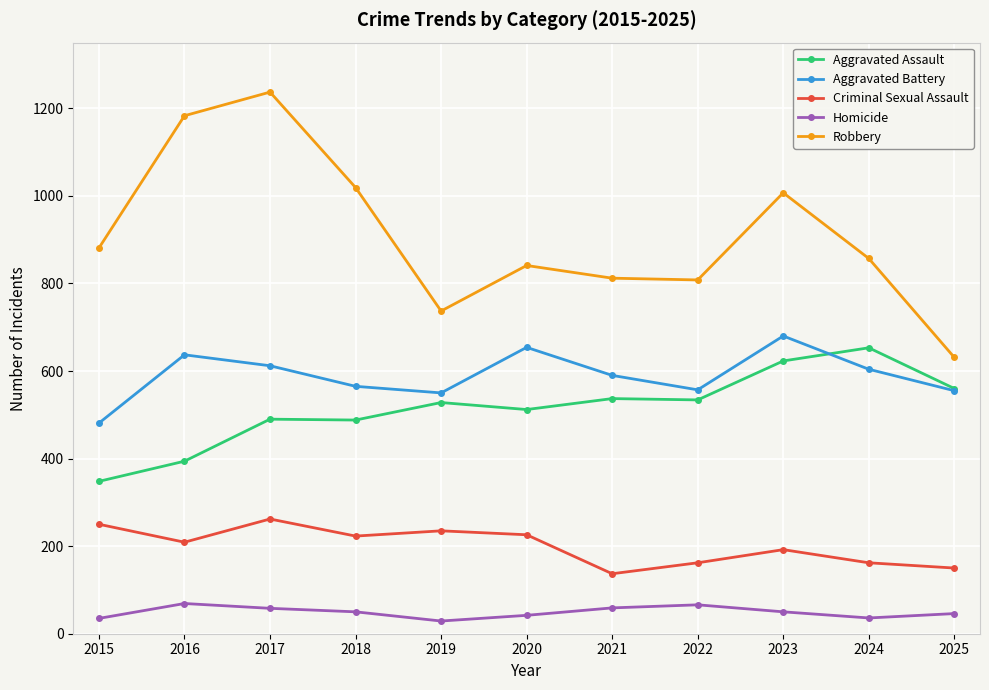

At which label does Criminal Sexual Assault first exceed 209?

2015